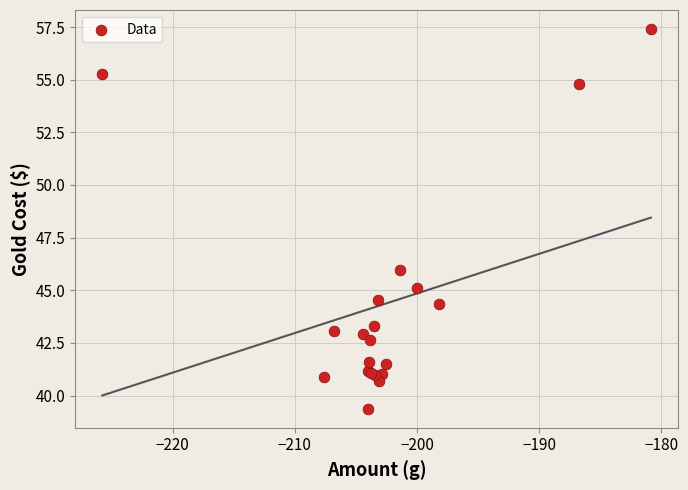

What Y value in the scatter plot is closest to 48?

46.0